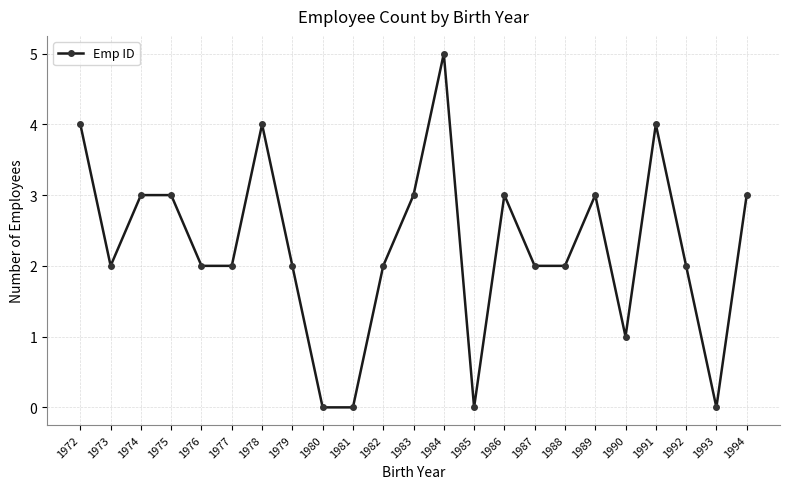

How many data points does each series have?

23